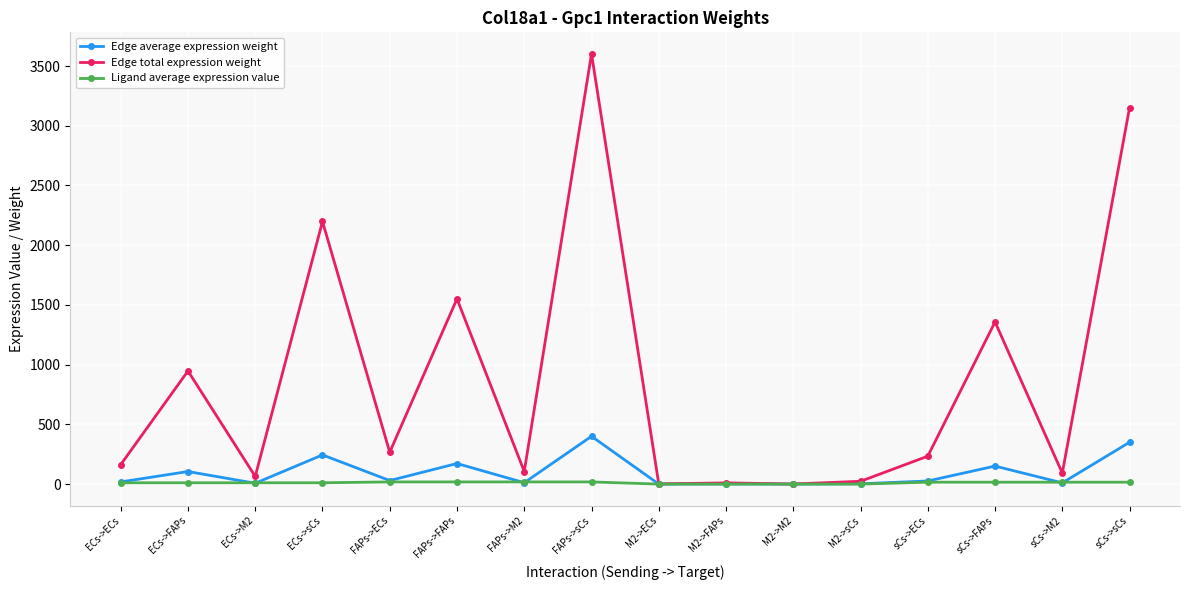

The Ligand average expression value series shows 11.1 at ECs->FAPs. True or false?

True